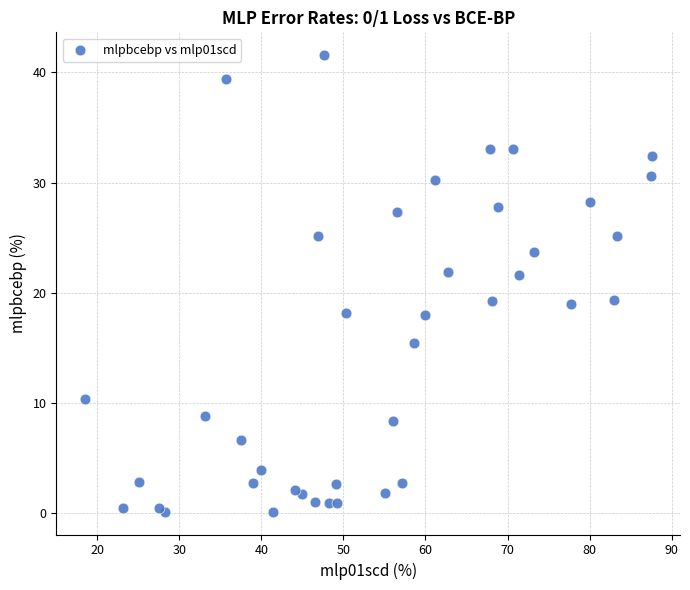

What is the range of X values (max minus min)?

69.1